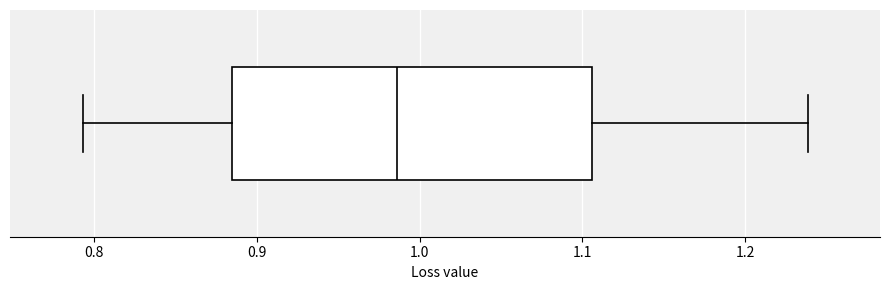

Where is the right edge of the box on the x-axis? The values are not printed on the chart, so give them approximately, as read against the axis.

1.11